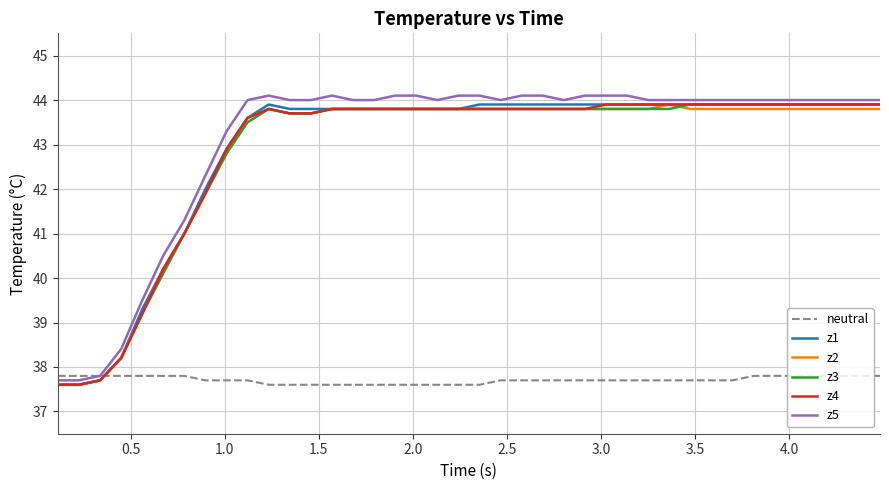

Which series has the largest total across all categories?

z5